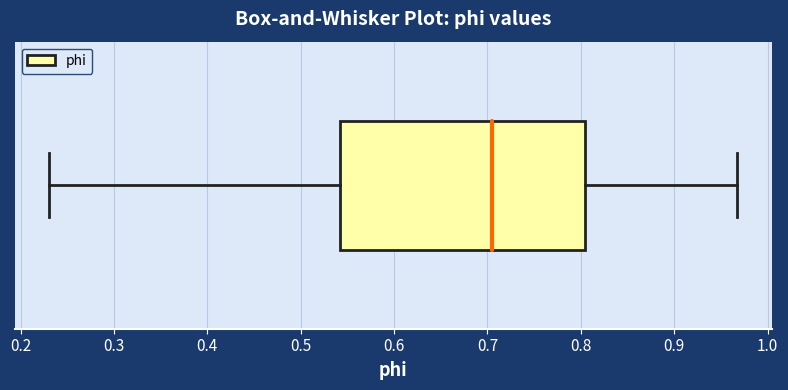

Where does the left whisker of the box end on the x-axis? The values are not printed on the chart, so give them approximately, as read against the axis.

0.23